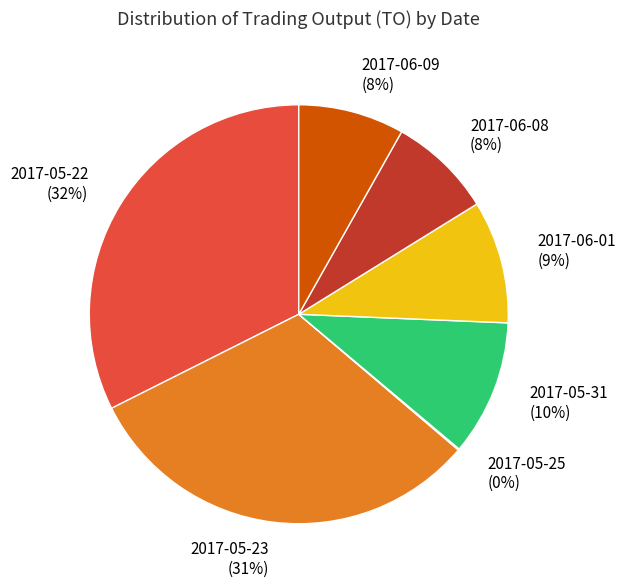

What is the largest slice in the pie chart?

2017-05-22